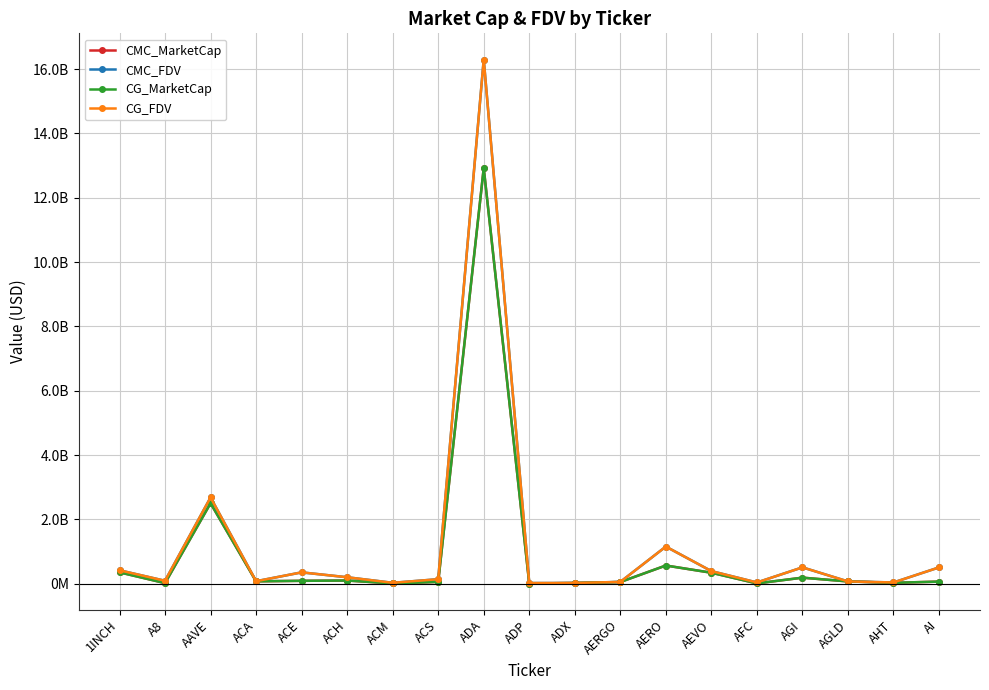

Reading left to right, what are all the values shown in this chart?

CMC_MarketCap: 1INCH=353980645	A8=19500468	AAVE=2503775908	ACA=74670847	ACE=90252285	ACH=99448021	ACM=9507724	ACS=57177573	ADA=12923064480	ADP=6505329	ADX=22116095	AERGO=52678785	AERO=566210774	AEVO=341653758	AFC=10063602	AGI=188305071	AGLD=71202303	AHT=28331669	AI=65944256
CMC_FDV: 1INCH=417914531	A8=91551495	AAVE=2682008331	ACA=77782132	ACE=353474054	ACH=201161480	ACM=28641063	ACS=140919986	ADA=16298082320	ADP=21118877	ADX=23030238	AERGO=56643855	AERO=1154814852	AEVO=392185592	AFC=38851629	AGI=508652113	AGLD=71202303	AHT=39438690	AI=507263508
CG_MarketCap: 1INCH=353980645	A8=19500468	AAVE=2503775908	ACA=74670847	ACE=90252285	ACH=99448021	ACM=9507724	ACS=57177573	ADA=12923064480	ADP=6505329	ADX=22116095	AERGO=52678785	AERO=566210774	AEVO=341653758	AFC=10063602	AGI=188305071	AGLD=71202303	AHT=28331669	AI=65944256
CG_FDV: 1INCH=417914531	A8=91551495	AAVE=2682008331	ACA=77782132	ACE=353474054	ACH=201161480	ACM=28641063	ACS=140919986	ADA=16298082320	ADP=21118877	ADX=23030238	AERGO=56643855	AERO=1154814852	AEVO=392185592	AFC=38851629	AGI=508652113	AGLD=71202303	AHT=39438690	AI=507263508